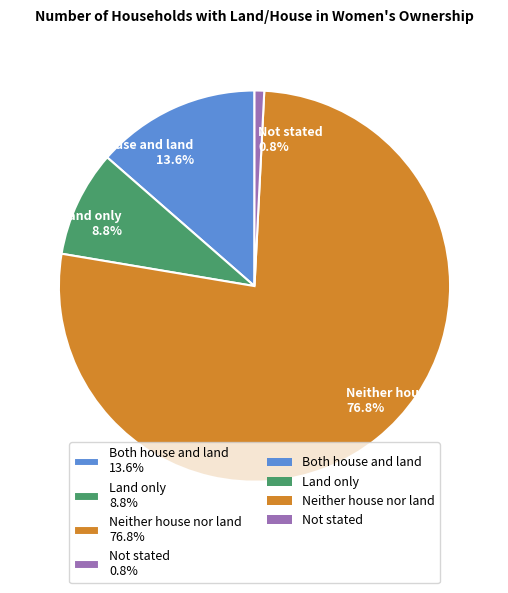

To the nearest percent, what is the average slice percentage?

25%